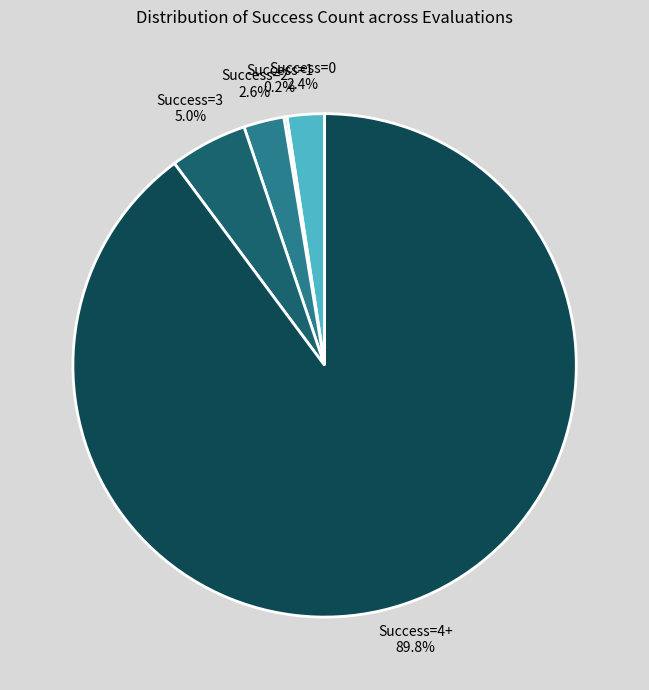

How much of the chart is everything except Success=3?

95.0%